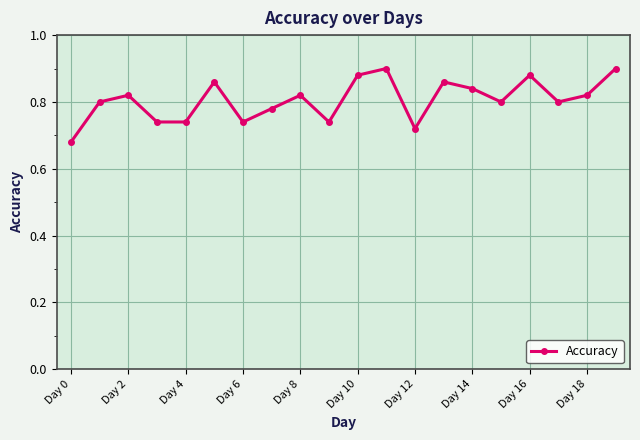

How many values are between 0 and 1?

20